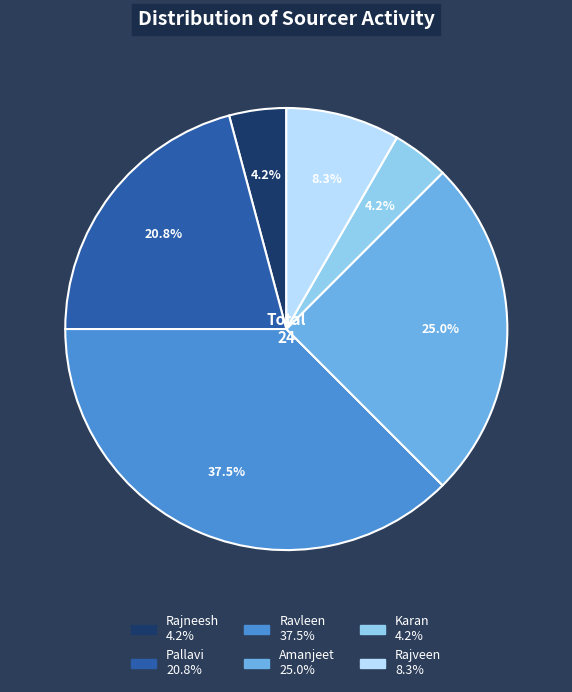

The Karan slice represents 4% of the pie. True or false?

True